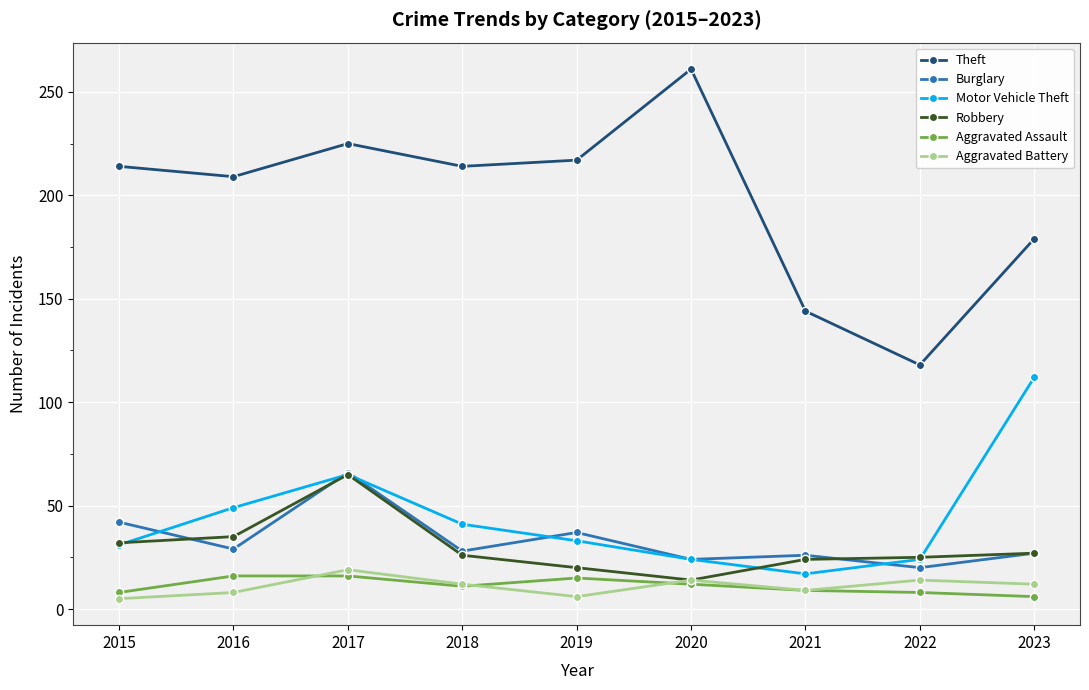

What is the value of the Theft point at the 5th from the left?

217